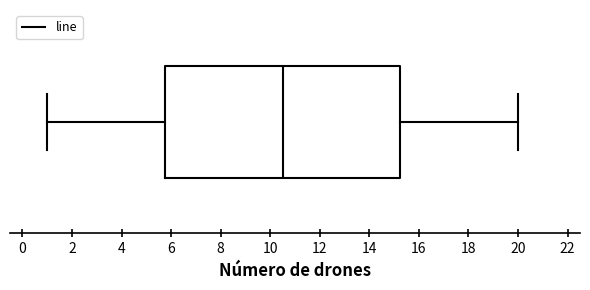

Where is the left edge of the box on the x-axis? The values are not printed on the chart, so give them approximately, as read against the axis.

5.8